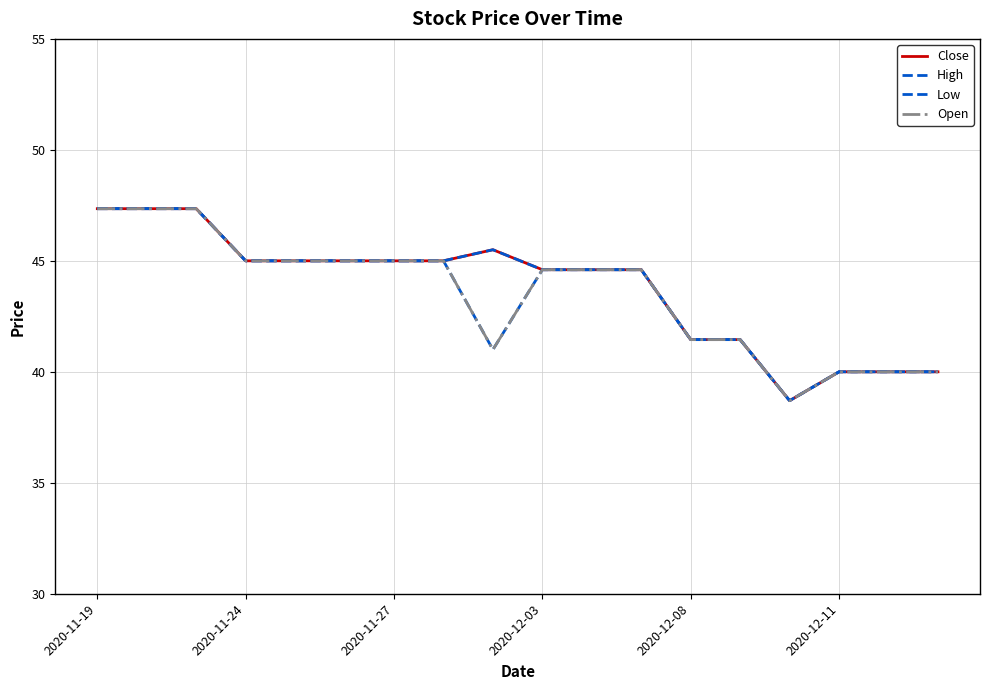

Does the chart have visible grid lines?

Yes